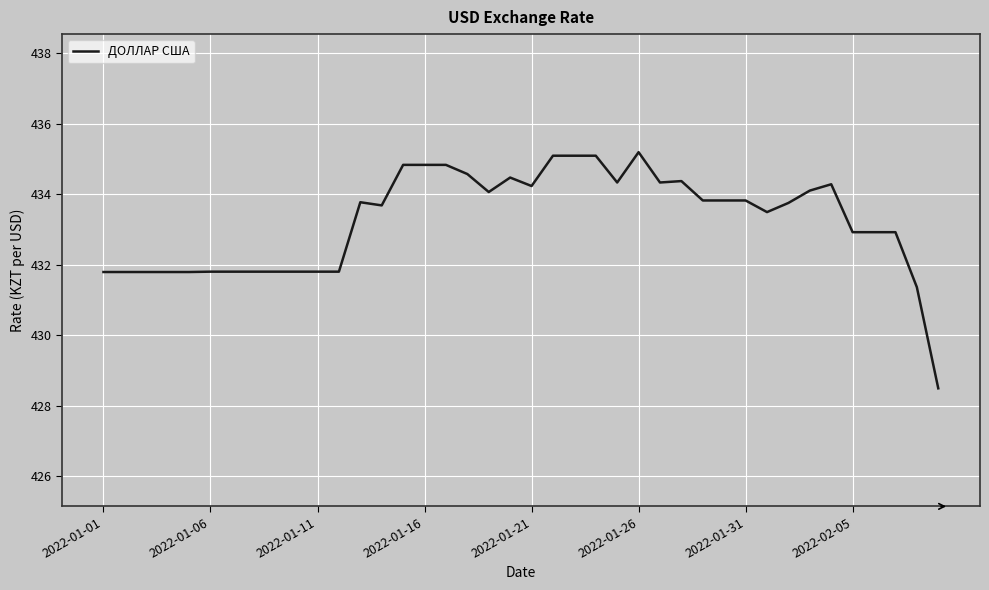

What is the minimum value shown in the chart?

428.5